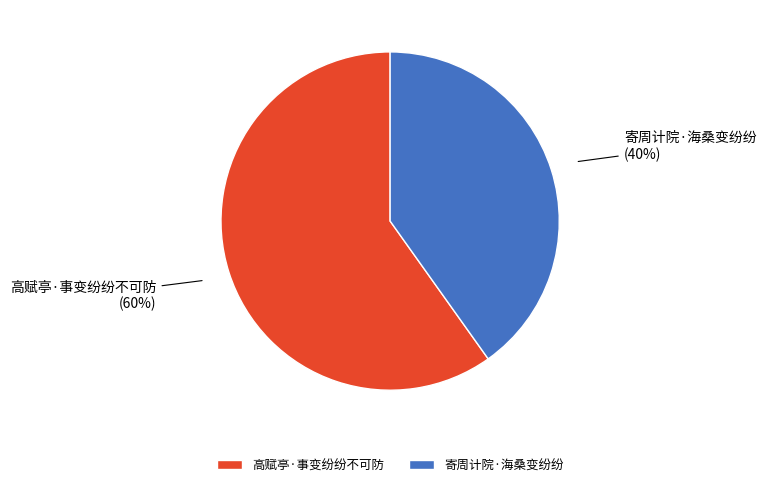

Between 寄周计院·海桑变纷纷 and 高赋亭·事变纷纷不可防, which is larger?

高赋亭·事变纷纷不可防